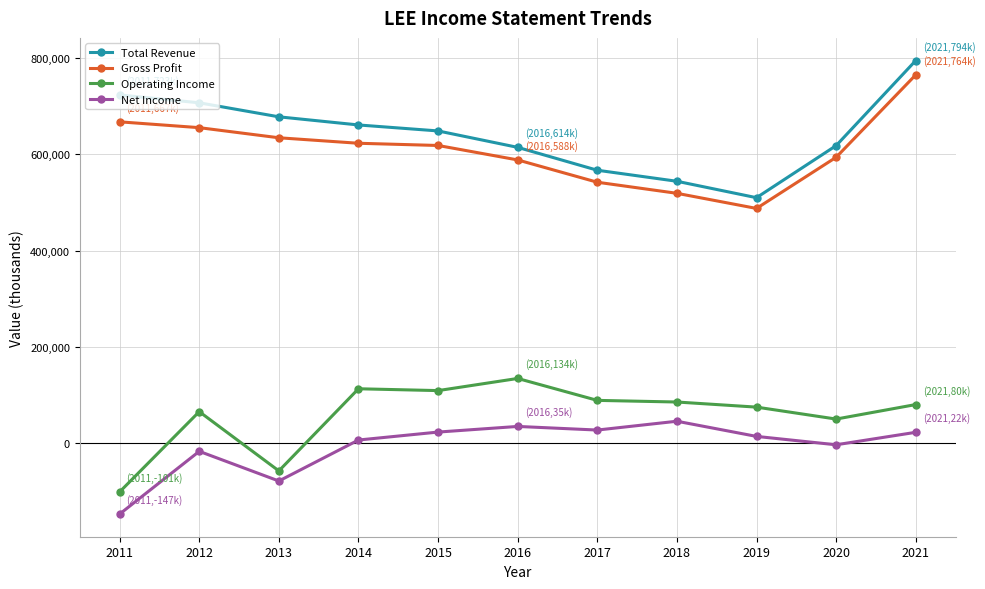

Which series changed the most between 2011 and 2014?

Operating Income